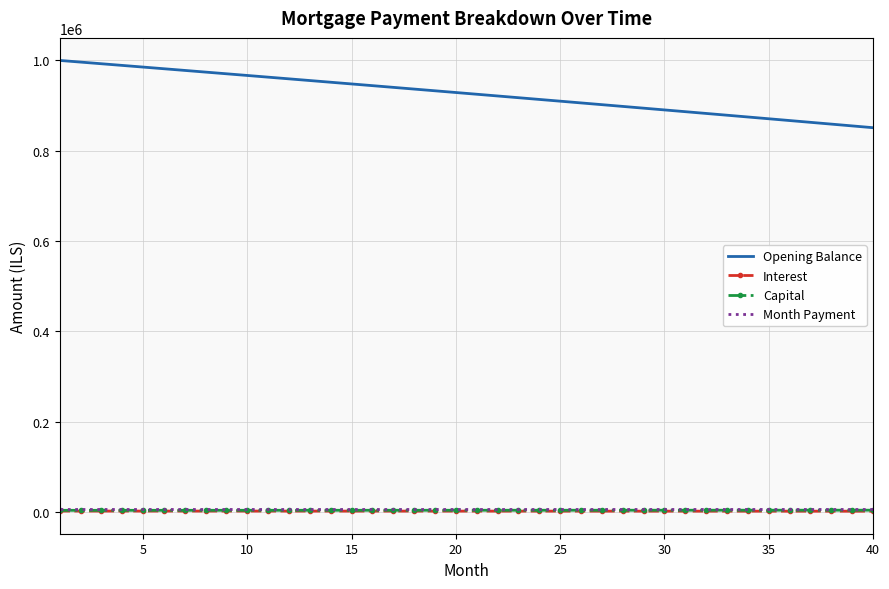

Which series has the largest total across all categories?

Opening Balance